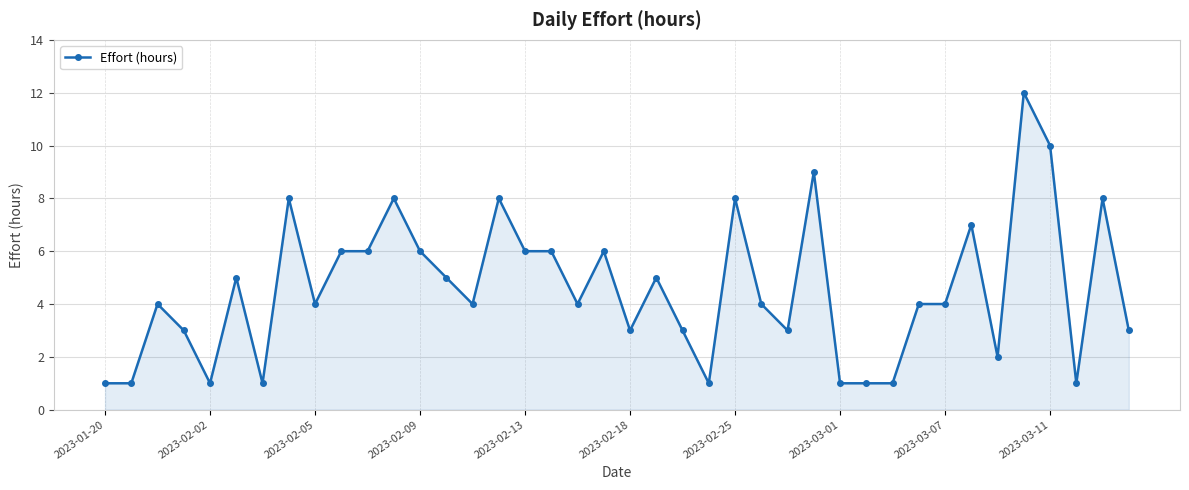

What is the difference between the second highest and second lowest values?

9